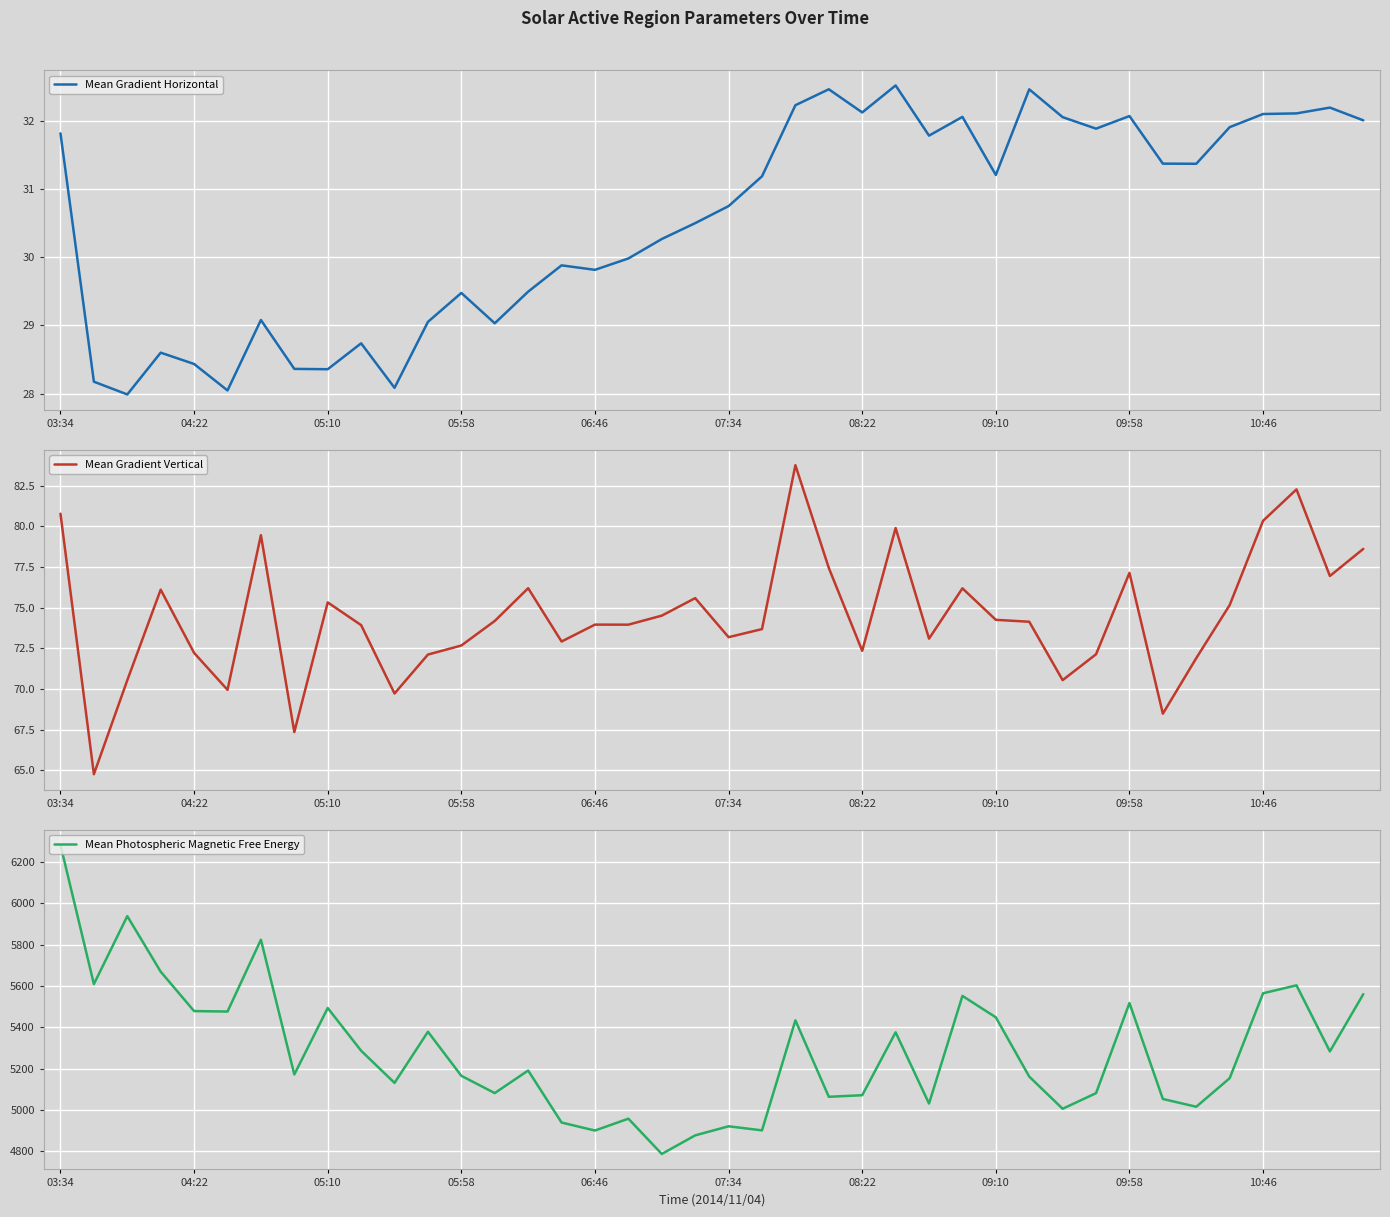

What is the minimum value for Mean Gradient Horizontal?

28.0